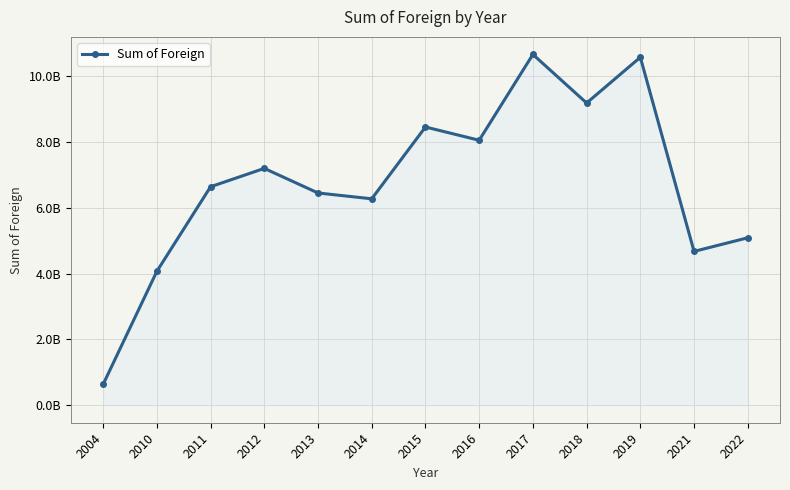

What is the difference between the values at 2021 and 2012?

2525332901